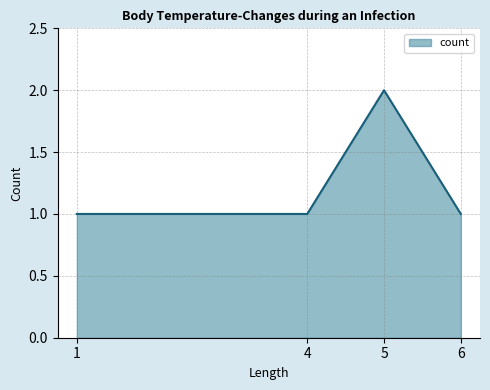

How many categories are shown in the chart?

4